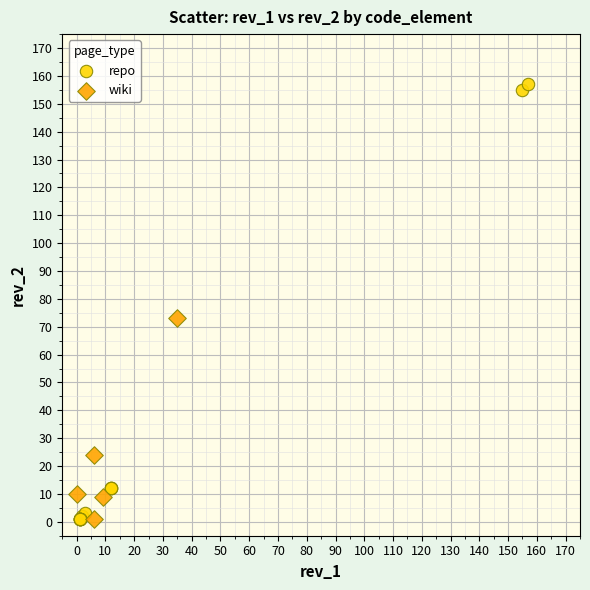

What are all the series names shown in the legend?

repo, wiki